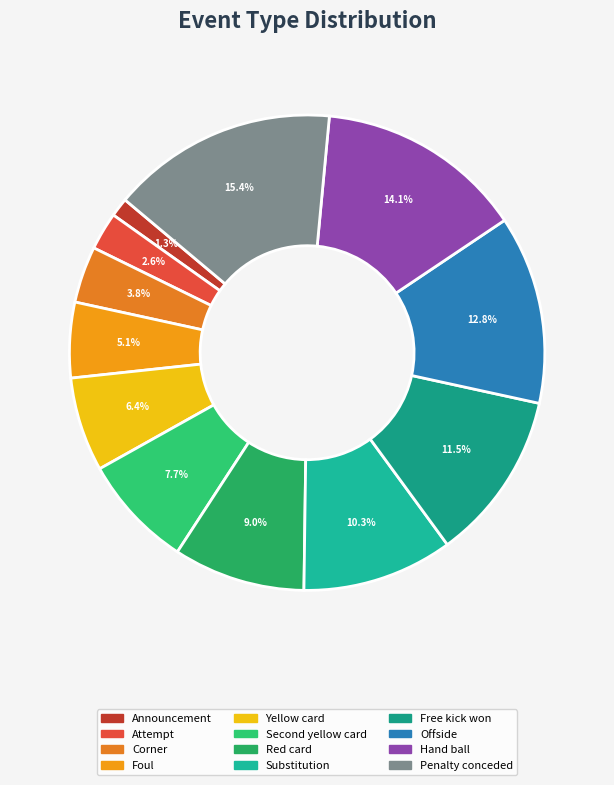

Rank the categories by value from highest to lowest.

Penalty conceded, Hand ball, Offside, Free kick won, Substitution, Red card, Second yellow card, Yellow card, Foul, Corner, Attempt, Announcement